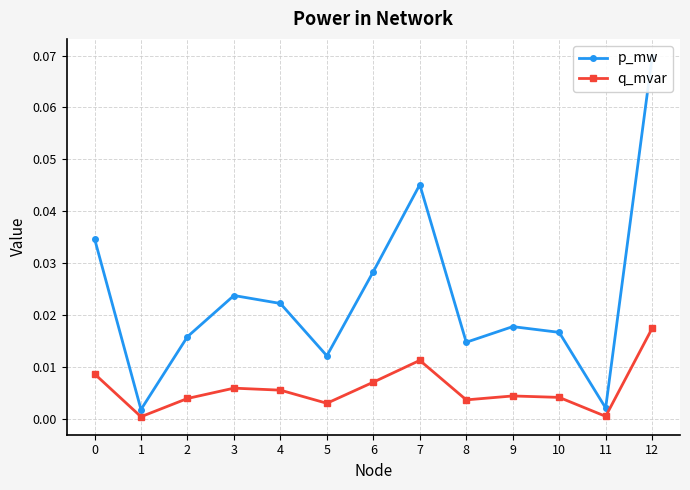

Is it true that p_mw equals 0.0 at 4?

True